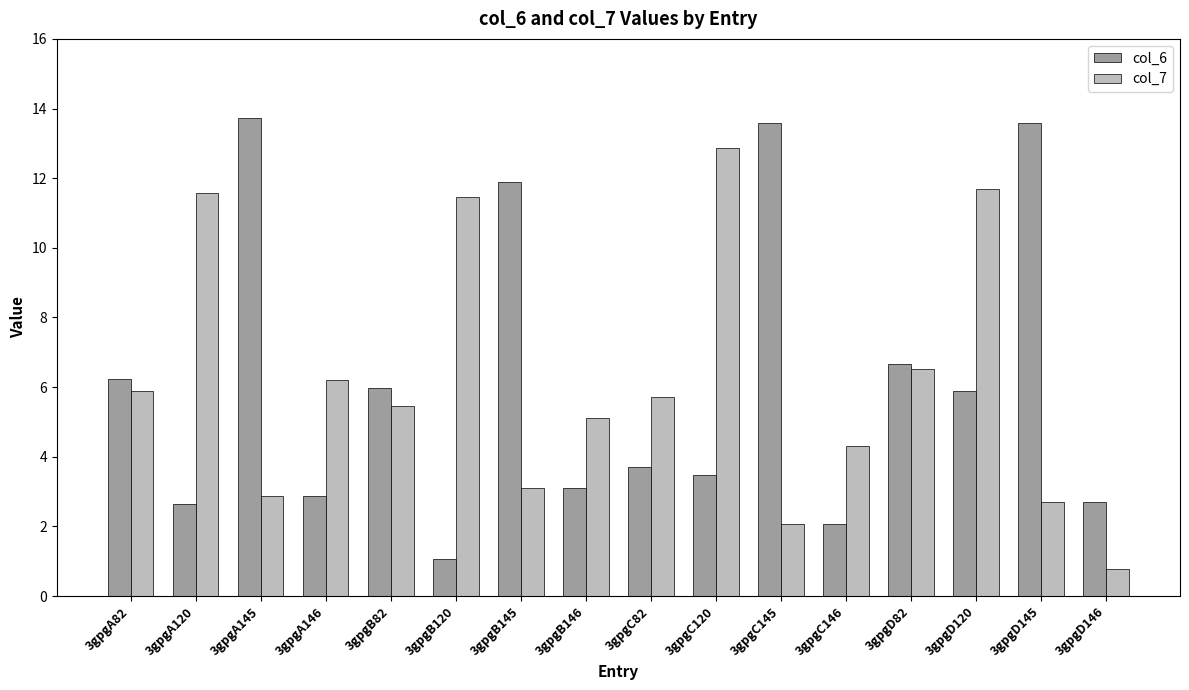

What is the spread (max minus min) of values at 3gpgB145?

8.8